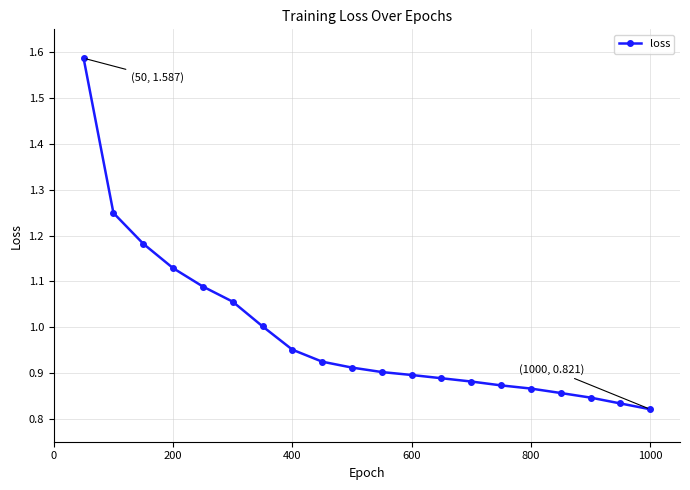

What is the sum of all values?

19.7